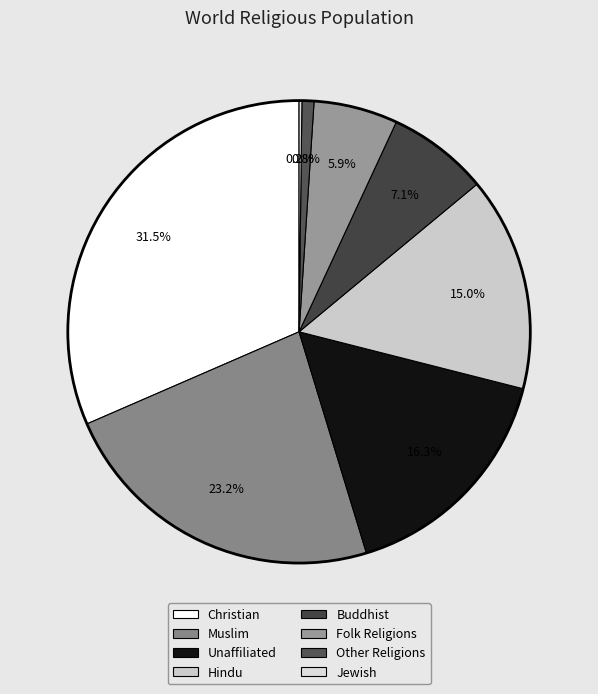

Rank the categories by value from lowest to highest.

Jewish, Other Religions, Folk Religions, Buddhist, Hindu, Unaffiliated, Muslim, Christian